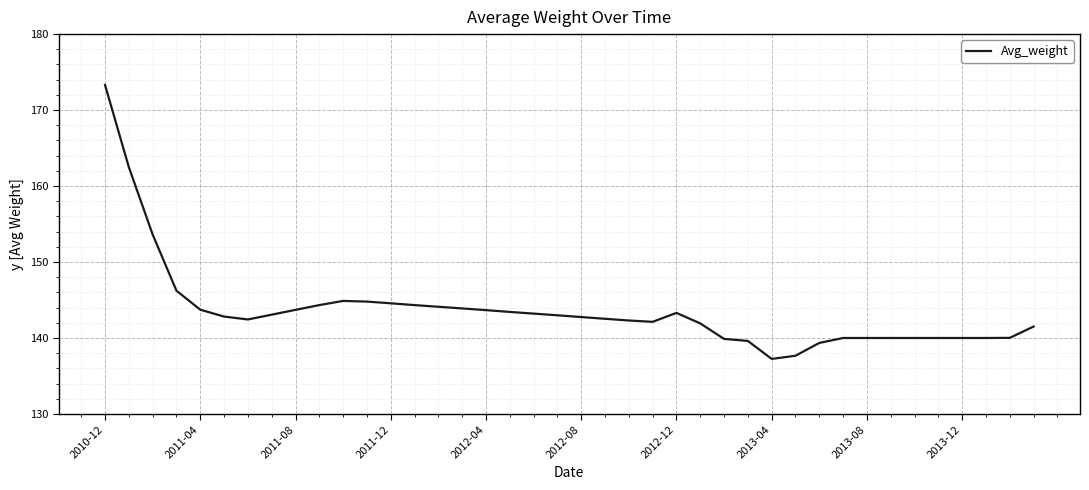

What is the difference between the maximum and minimum values?

36.1